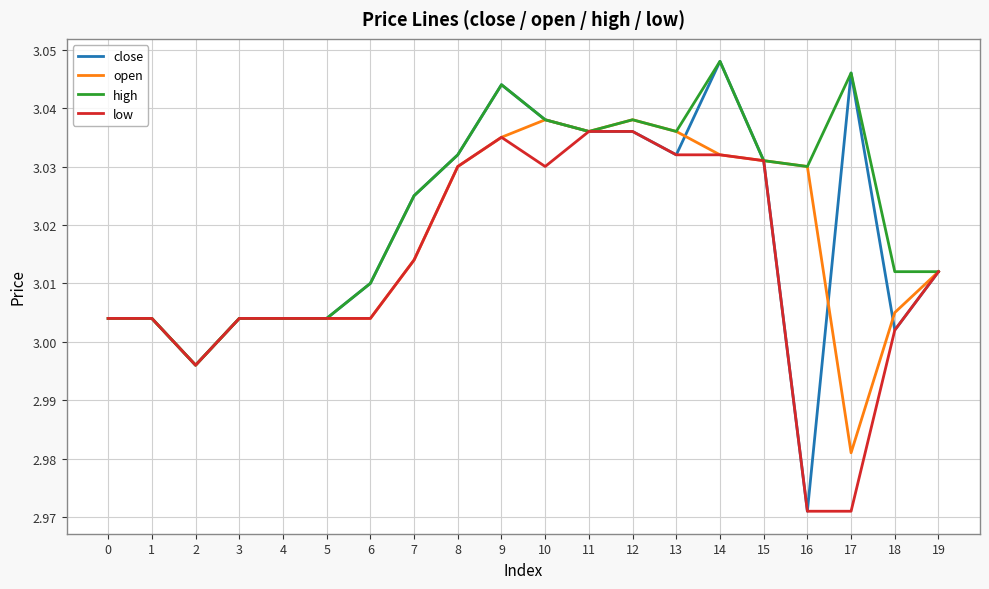

List the series in order of their overall mean, highest first.

high, close, open, low